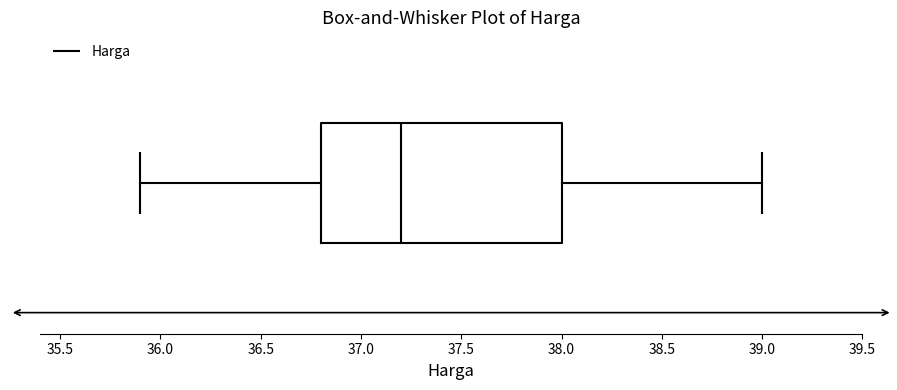

Where does the left whisker of the box end on the x-axis? The values are not printed on the chart, so give them approximately, as read against the axis.

35.9